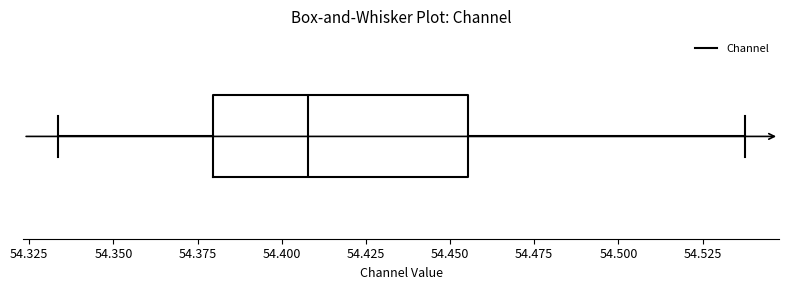

Transcribe this box plot: give where the median line is, the range the box spans, and where the two whiskers end, as read against the x-axis. The values are not printed on the chart, so give them approximately, as read against the axis.

median 54.410, box 54.380 to 54.455, whiskers 54.335 to 54.535